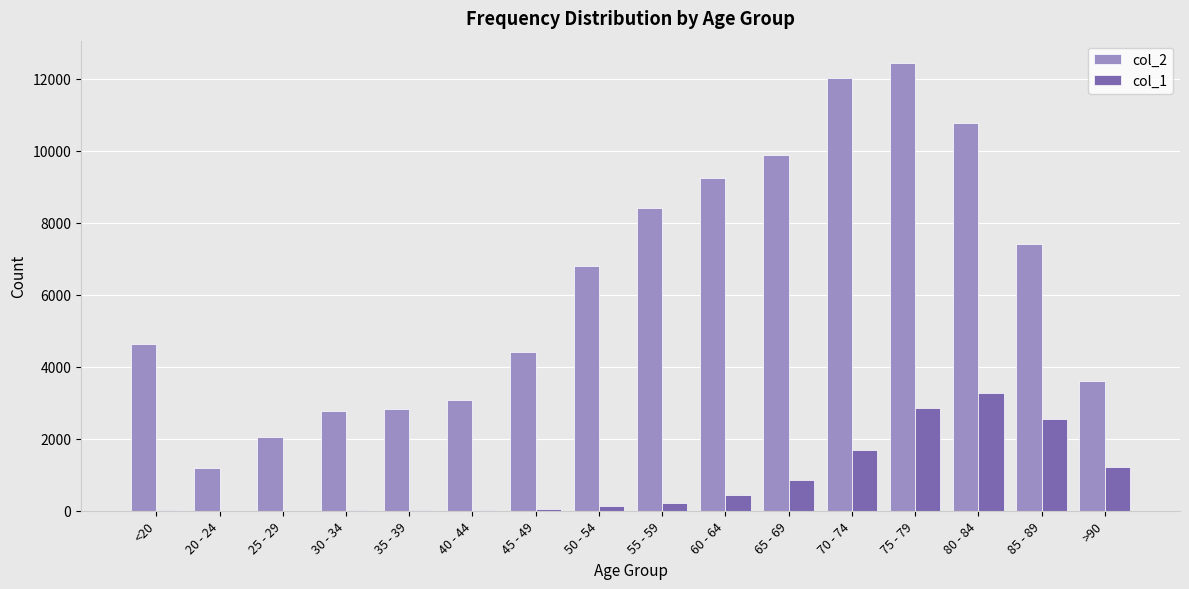

Are the bars horizontal?

No